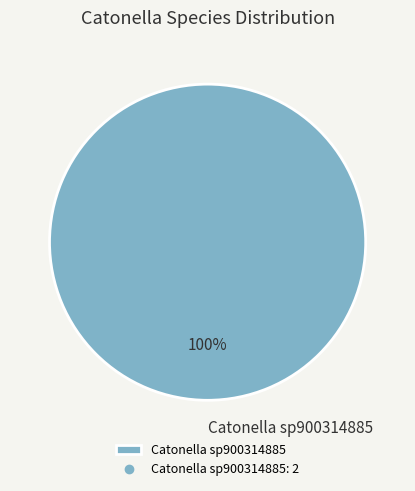

Rank the categories by value from lowest to highest.

Catonella sp900314885